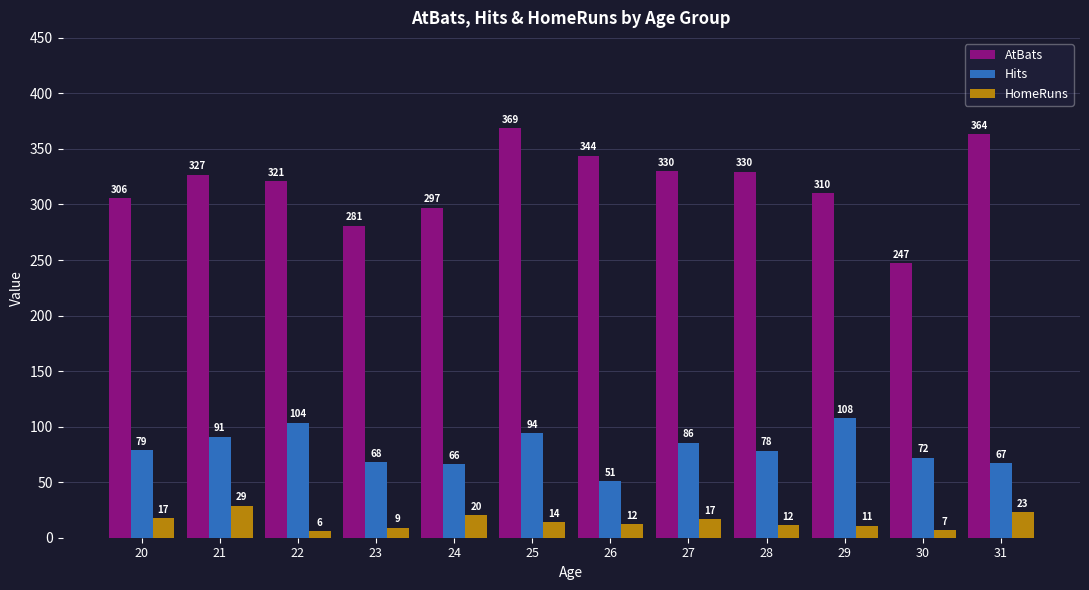

Rank the series by their average value, from highest to lowest.

AtBats, Hits, HomeRuns